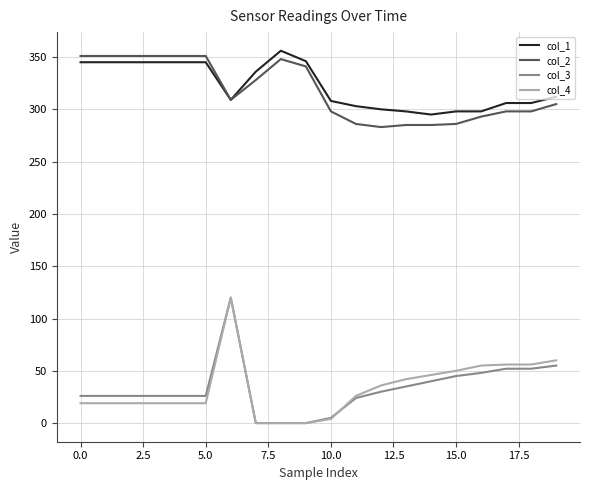

Does the chart display data point markers on the line(s)?

No